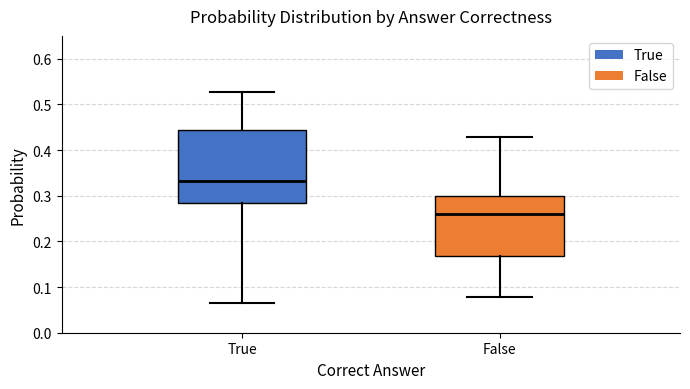

Reading left to right, read every box against the y-axis: the position of its median line, the range the box covers, and the ends of its whiskers. The values are not printed on the chart, so give them approximately, as read against the axis.

True: median 0.33, box 0.28 to 0.44, whiskers 0.07 to 0.53
False: median 0.26, box 0.17 to 0.30, whiskers 0.08 to 0.43